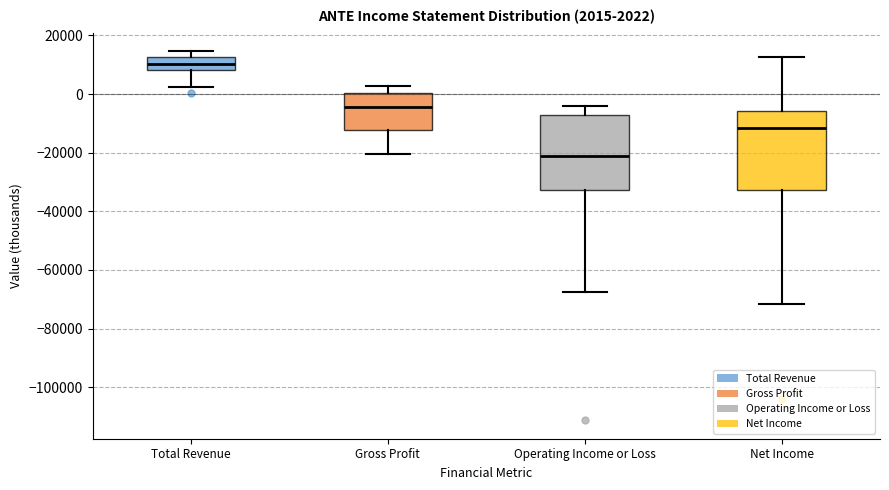

Which box's median line is the highest?

Total Revenue